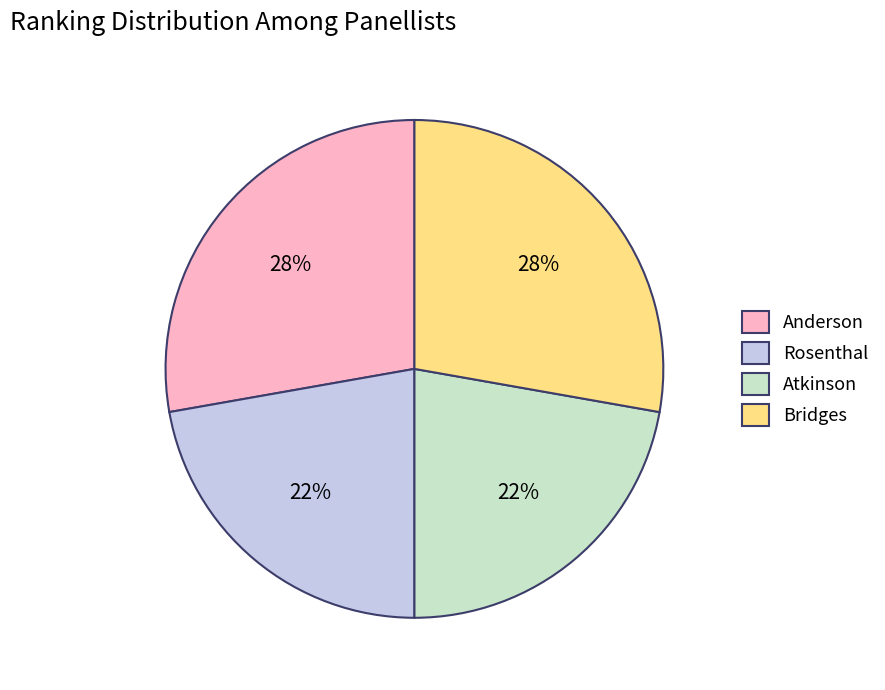

Does Anderson account for over 50% of the chart?

No